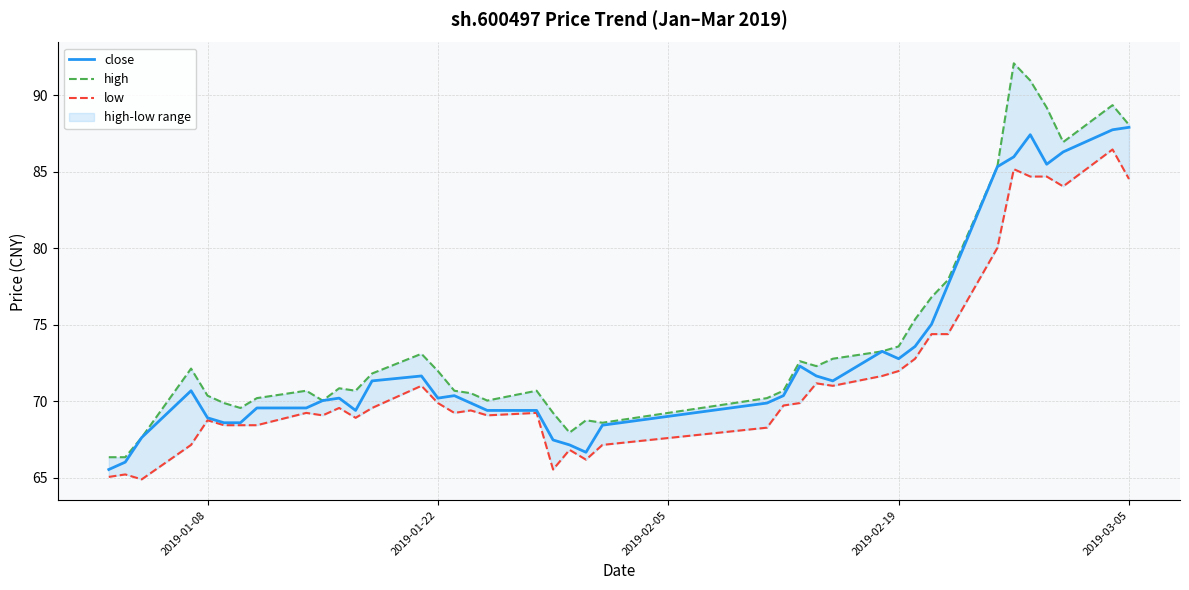

In low, how many points are lower than both neighbors (excluding endpoints)?

9